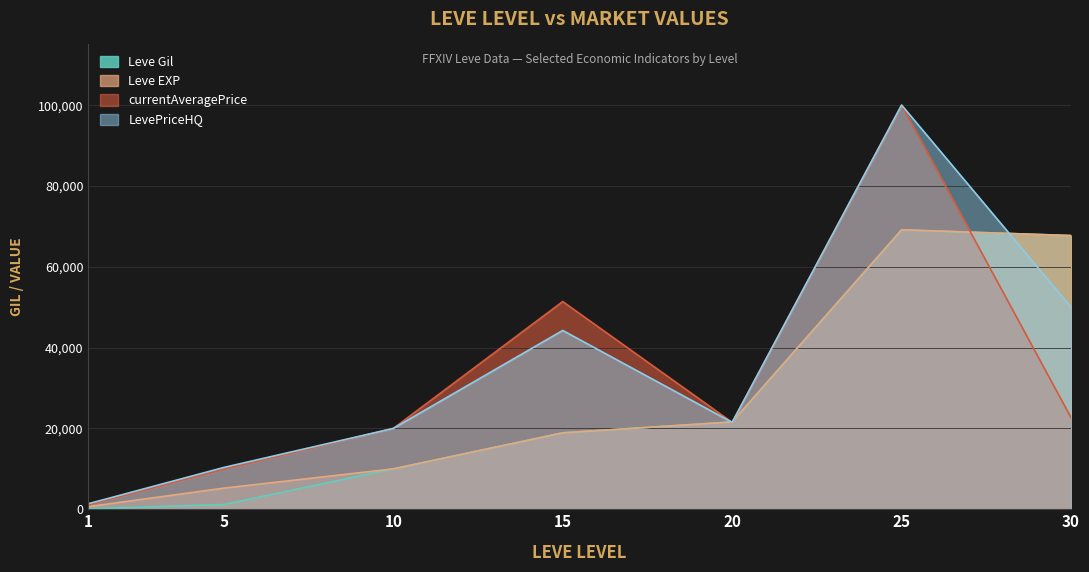

Reading left to right, list all the values displayed in this chart.

Leve Gil: 113	1160	9990	18910	21600	69150	67730
Leve EXP: 630	5220	9990	18910	21600	69150	67730
currentAveragePrice: 1087	9898	20000	51402	21500	100028	22666
LevePriceHQ: 1365	10345	20000	44251	21500	100028	50000